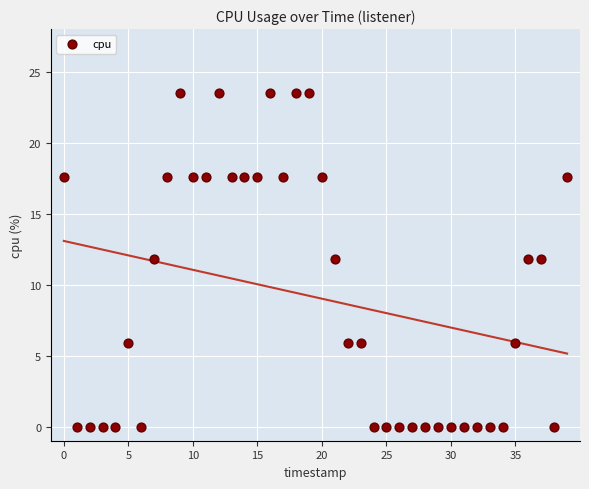

What is the range of Y values (max minus min)?

23.5